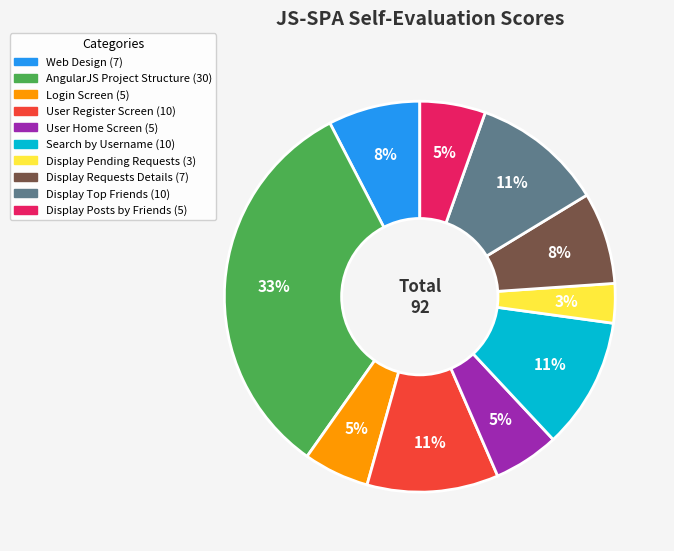

The AngularJS Project Structure slice represents 45% of the pie. True or false?

False